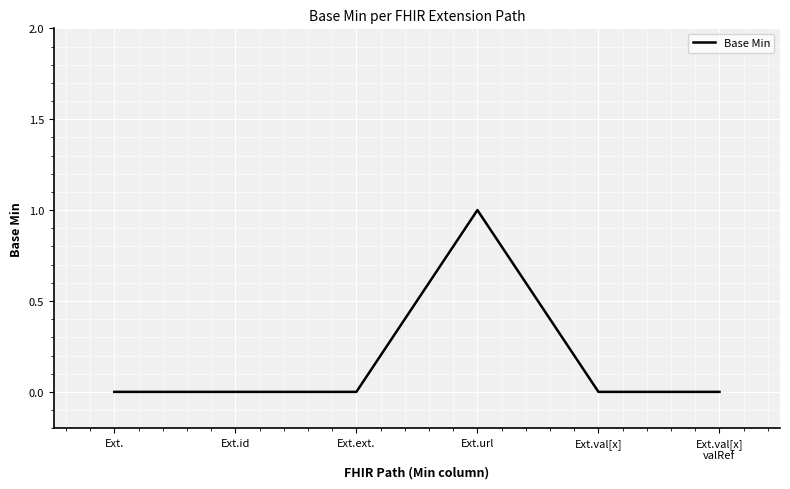

How many values are between 0 and 1?

6